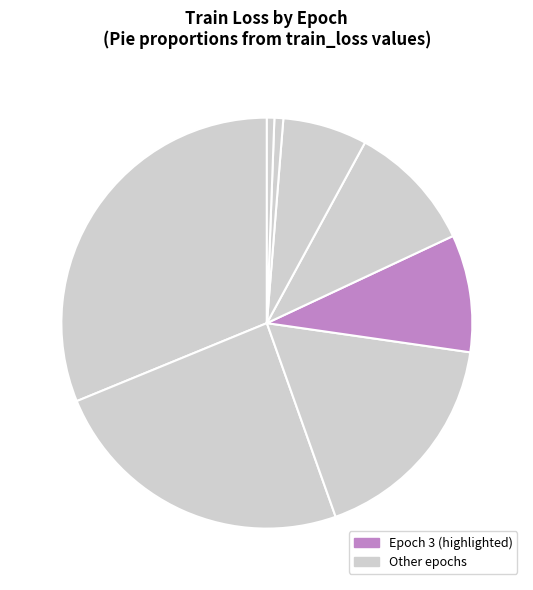

How many segments does this pie chart have?

8